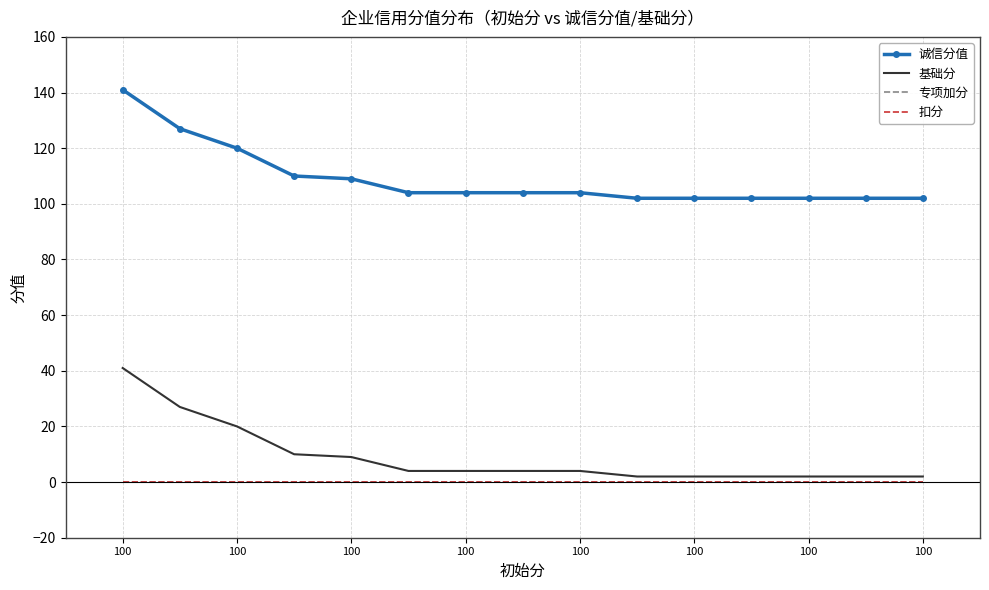

True or false: 诚信分值 and 扣分 intersect in this chart.

False